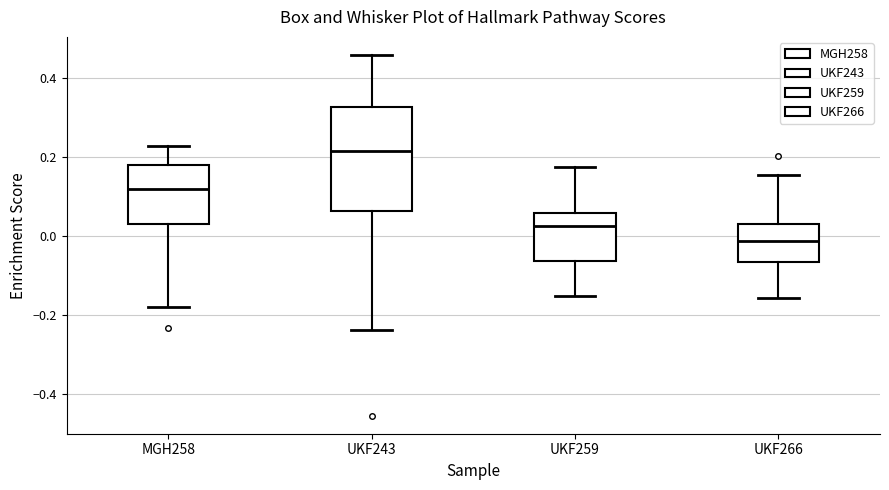

Where is the upper edge of the box for UKF243 on the y-axis? The values are not printed on the chart, so give them approximately, as read against the axis.

0.32